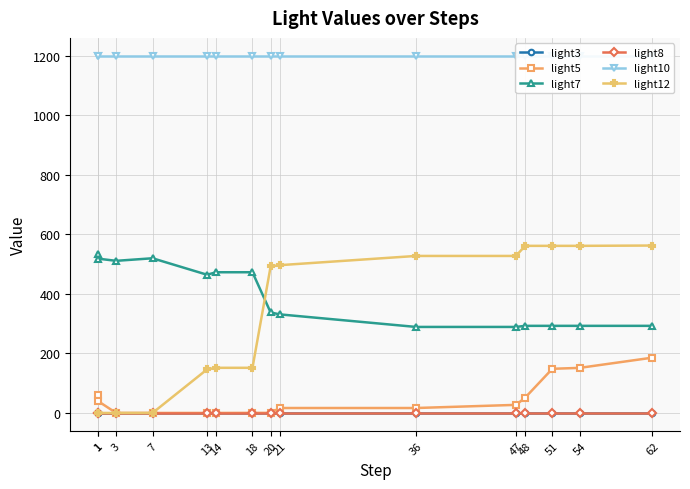

At which category is the sum across all series the highest?

62